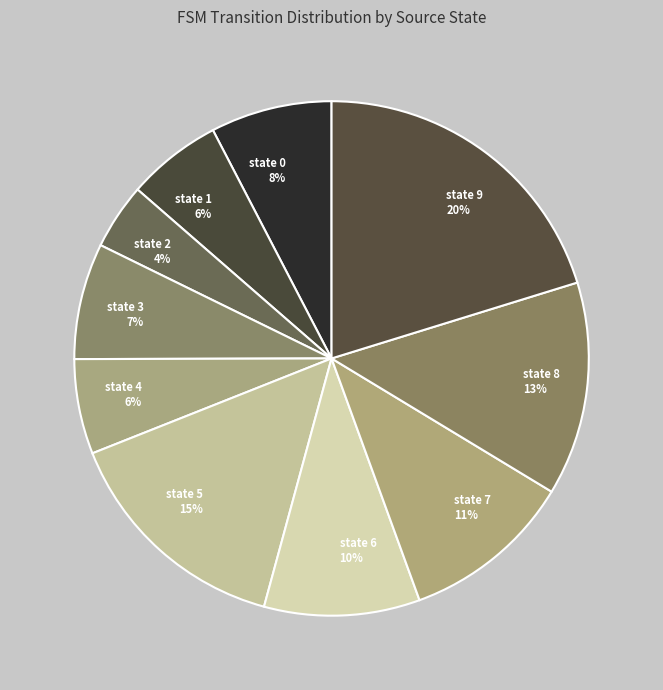

Which slice is the largest?

state 9